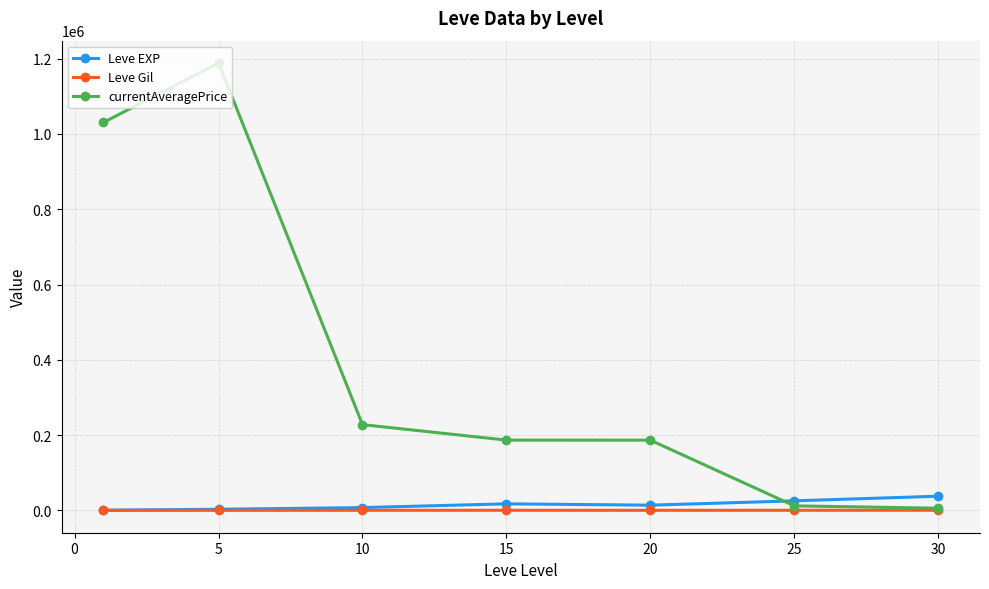

What is the difference between the second highest and second lowest values in the currentAveragePrice series?

1018522.0